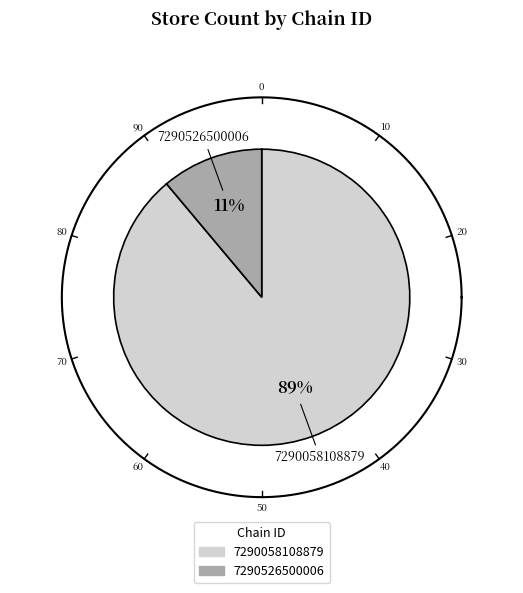

To the nearest percent, what is the combined percentage of 7290058108879 and 7290526500006?

100%